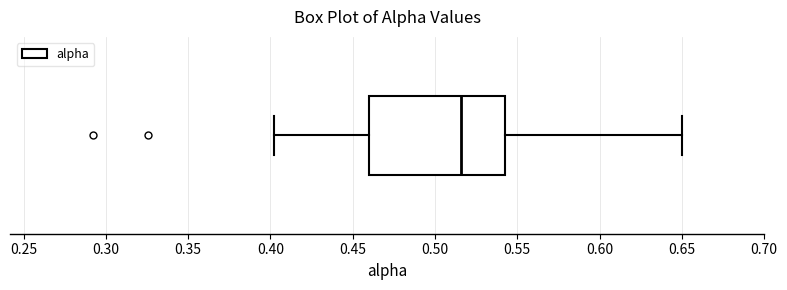

Transcribe this box plot: give where the median line is, the range the box spans, and where the two whiskers end, as read against the x-axis. The values are not printed on the chart, so give them approximately, as read against the axis.

median 0.515, box 0.460 to 0.545, whiskers 0.400 to 0.650